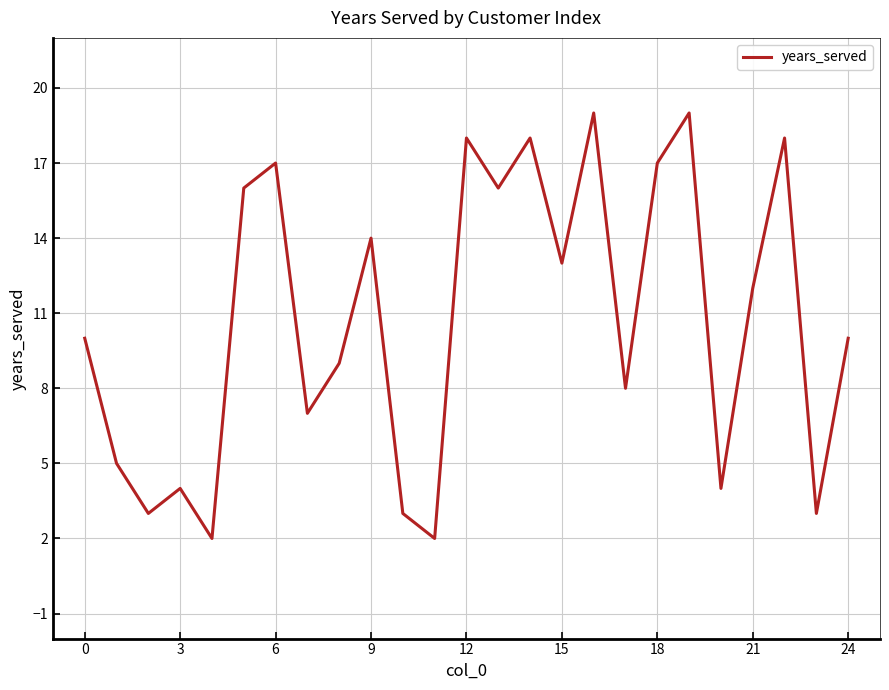

Does the chart have visible grid lines?

Yes